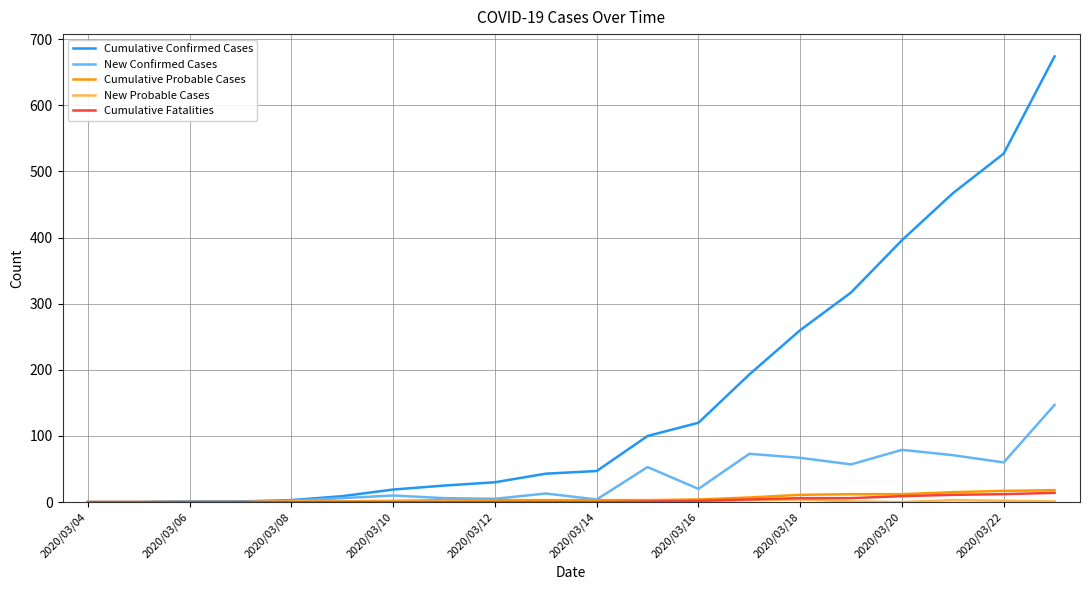

Which series has the largest total across all categories?

Cumulative Confirmed Cases